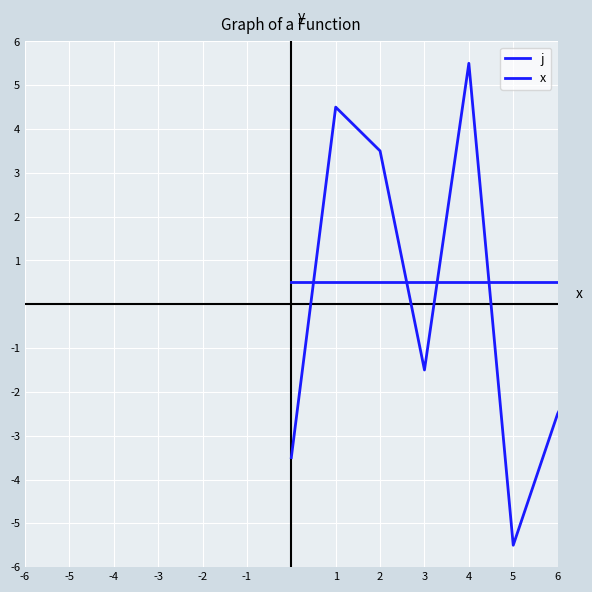

How many lines are shown in the chart?

2